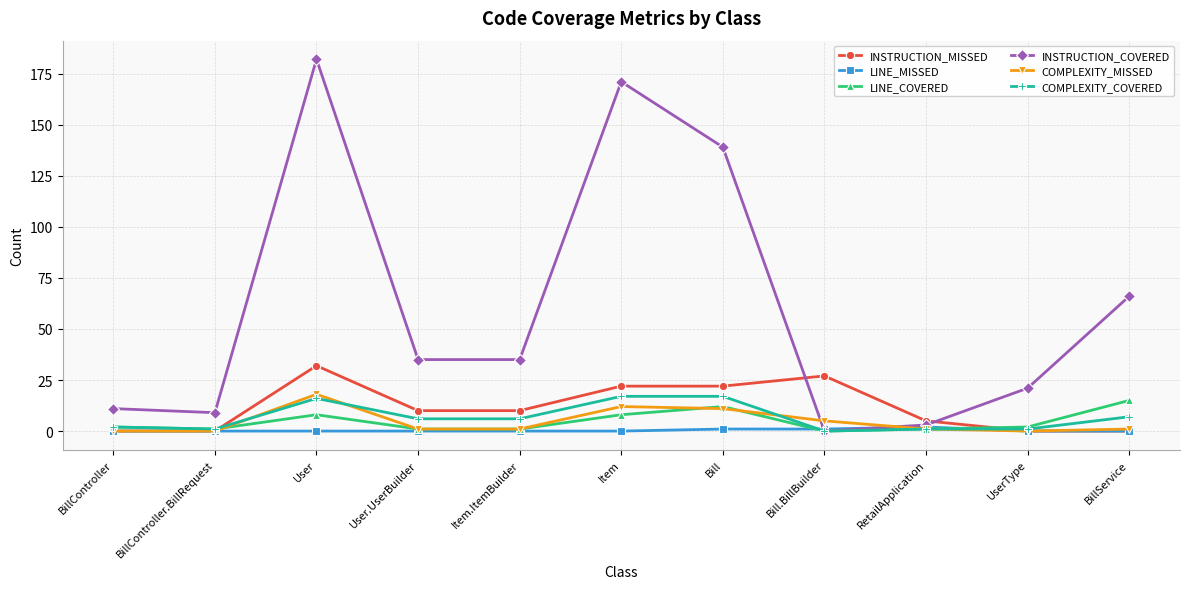

Which series has the largest total across all categories?

INSTRUCTION_COVERED